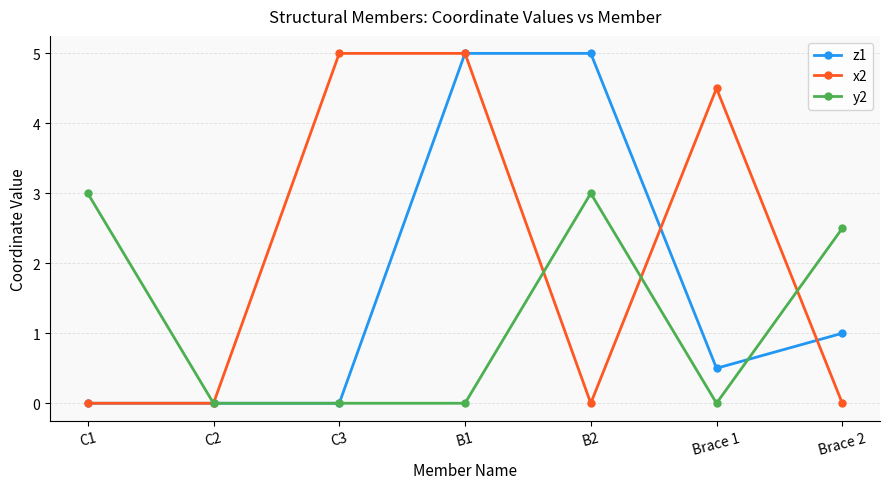

At B2, list the series in order from smallest to largest.

x2, y2, z1